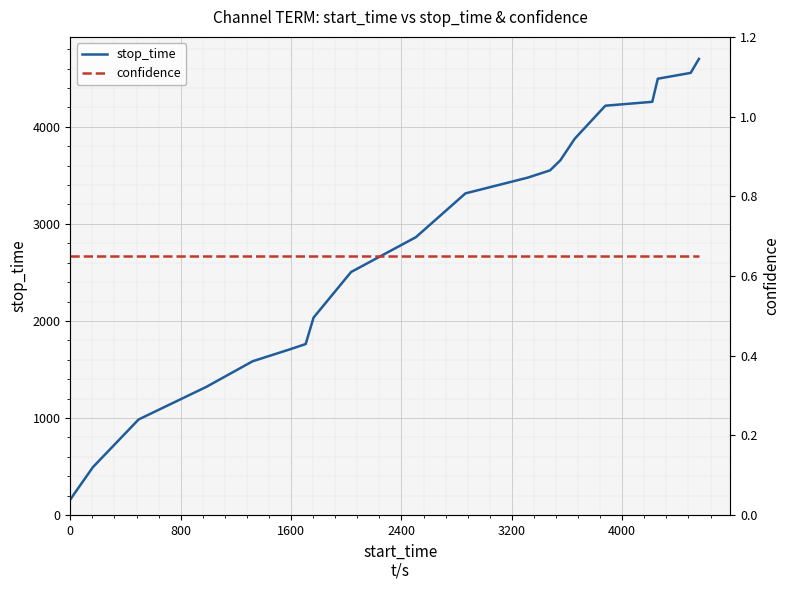

What is the greatest value displayed?

4699.0